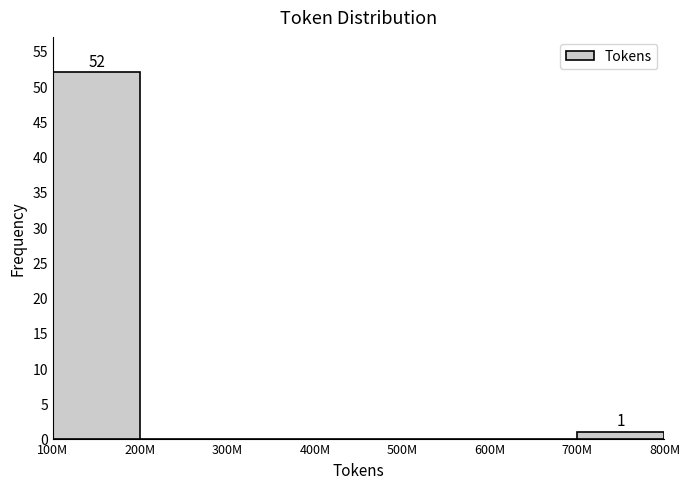

Reading left to right, list all the values displayed in this chart.

100M=52	200M=0	300M=0	400M=0	500M=0	600M=0	700M=1